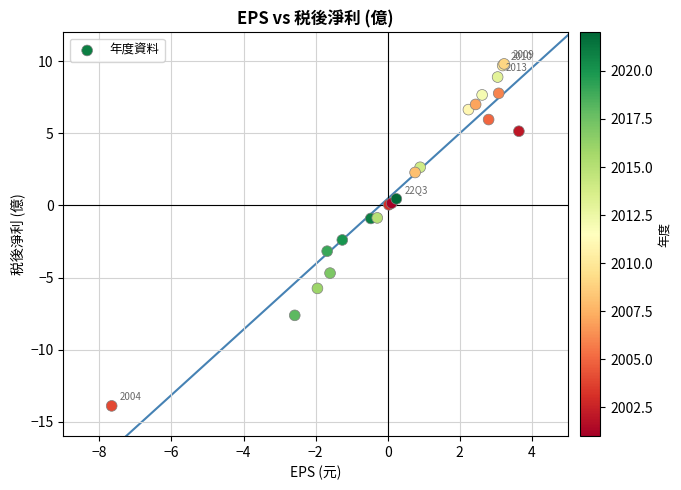

What Y value in the scatter plot is closest to -2?

-2.4